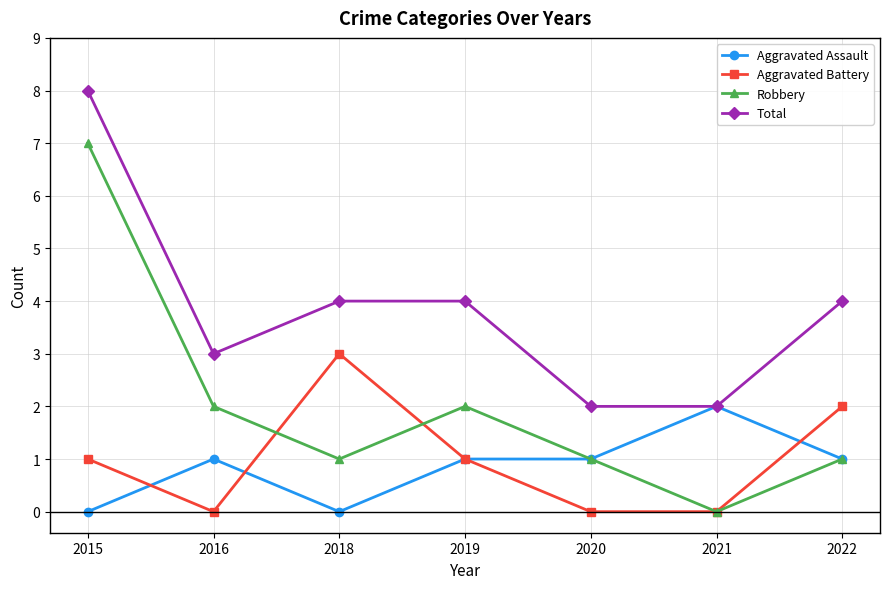

What is the spread (max minus min) of values at 2022?

3